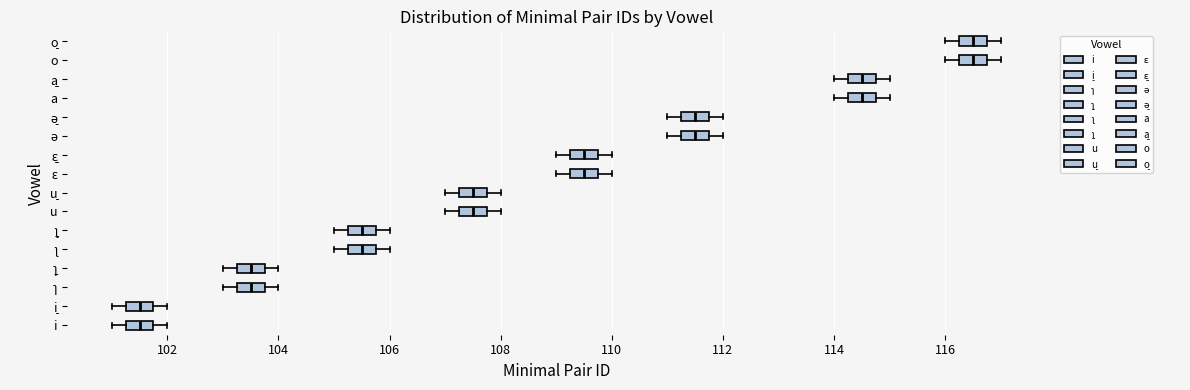

Reading bottom to top, read every box against the x-axis: the position of its median line, the range the box covers, and the ends of its whiskers. The values are not printed on the chart, so give them approximately, as read against the axis.

i: median 101.6, box 101.2 to 101.8, whiskers 101.0 to 102.0
i̠: median 101.6, box 101.2 to 101.8, whiskers 101.0 to 102.0
ɿ: median 103.6, box 103.2 to 103.8, whiskers 103.0 to 104.0
ɿ̱: median 103.6, box 103.2 to 103.8, whiskers 103.0 to 104.0
ʅ: median 105.6, box 105.2 to 105.8, whiskers 105.0 to 106.0
ʅ̱: median 105.6, box 105.2 to 105.8, whiskers 105.0 to 106.0
u: median 107.6, box 107.2 to 107.8, whiskers 107.0 to 108.0
u̠: median 107.6, box 107.2 to 107.8, whiskers 107.0 to 108.0
ɛ: median 109.6, box 109.2 to 109.8, whiskers 109.0 to 110.0
ɛ̱: median 109.6, box 109.2 to 109.8, whiskers 109.0 to 110.0
ə: median 111.6, box 111.2 to 111.8, whiskers 111.0 to 112.0
ə̠: median 111.6, box 111.2 to 111.8, whiskers 111.0 to 112.0
a: median 114.6, box 114.2 to 114.8, whiskers 114.0 to 115.0
a̱: median 114.6, box 114.2 to 114.8, whiskers 114.0 to 115.0
o: median 116.6, box 116.2 to 116.8, whiskers 116.0 to 117.0
o̠: median 116.6, box 116.2 to 116.8, whiskers 116.0 to 117.0